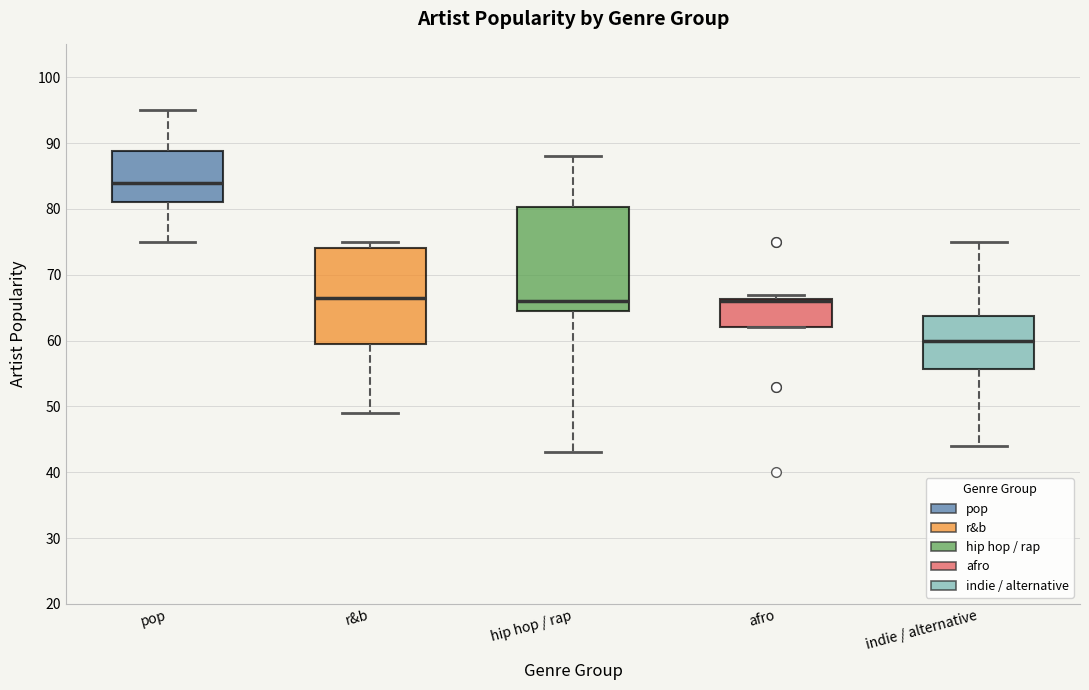

Which box is the tallest, from its lower edge to its upper edge?

hip hop / rap